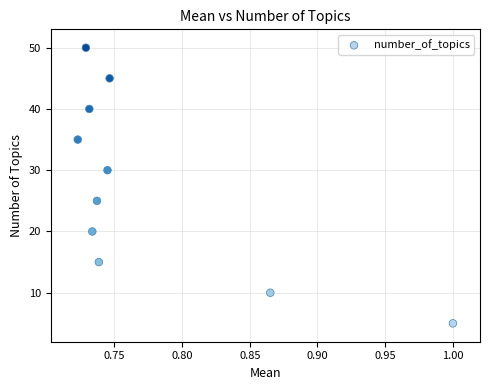

What is the range of Y values (max minus min)?

45